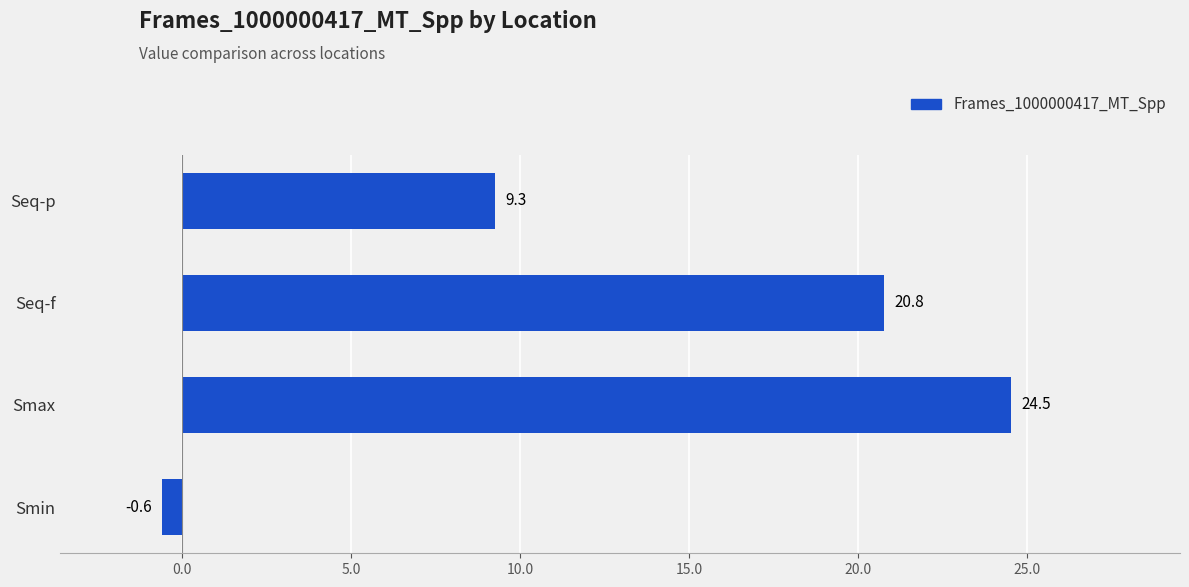

Which label corresponds to the smallest value in the chart?

Smin